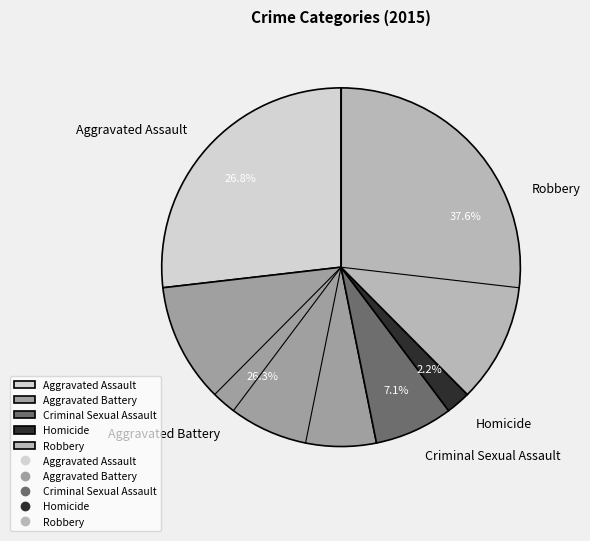

Which category has the smallest portion of the pie?

Homicide